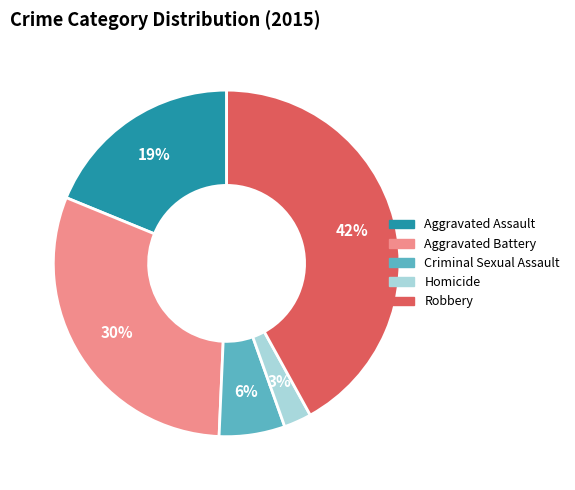

Does Aggravated Assault represent more than half of the total?

No